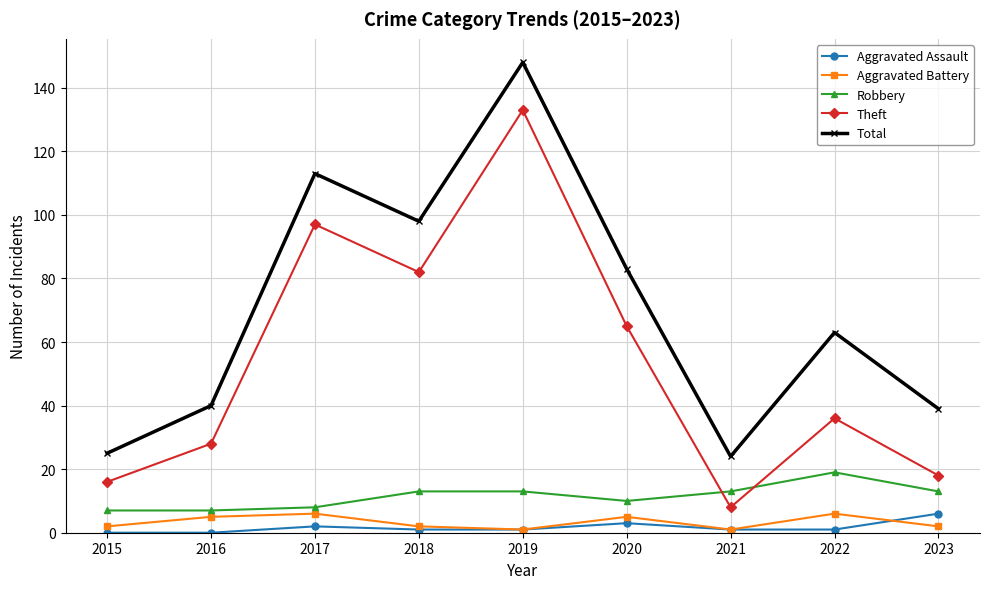

What is the value of the Total point at the 8th from the left?

63